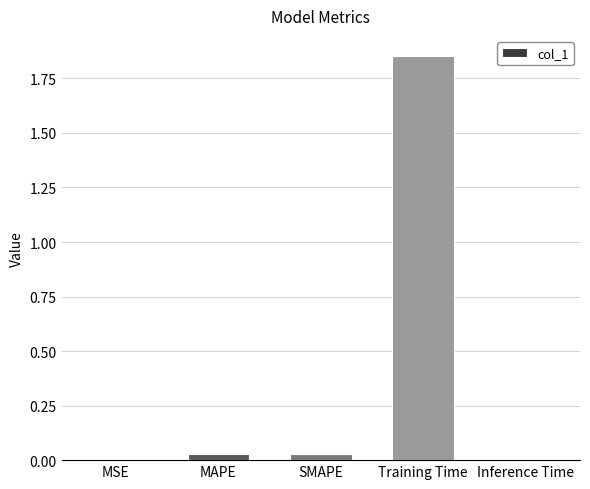

Which label corresponds to the largest value in the chart?

Training Time